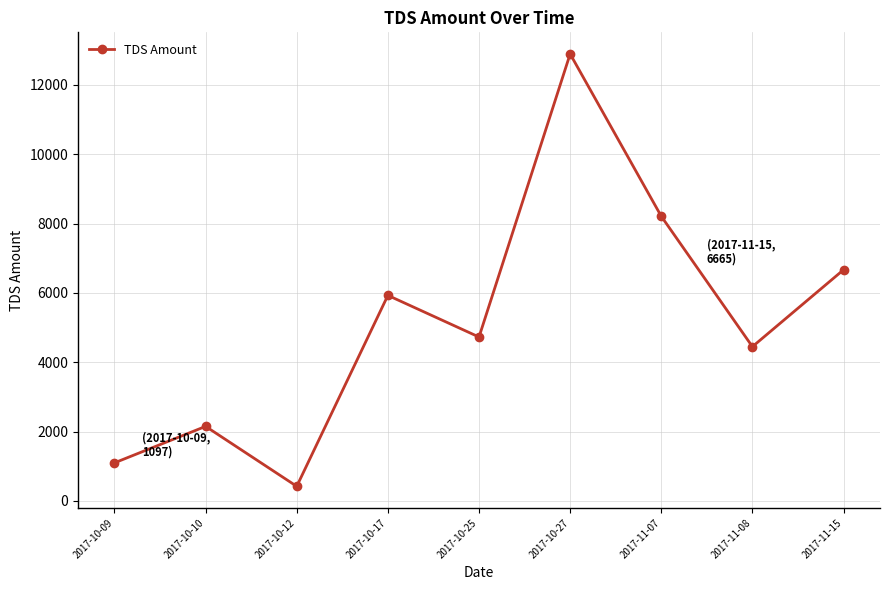

What is the average value?

5170